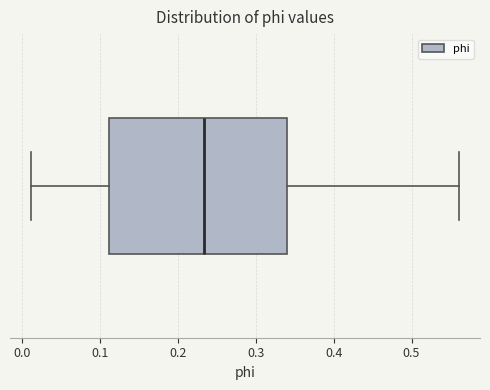

Read this box plot against the x-axis: the position of the median line, the range covered by the box, and the ends of both whiskers. The values are not printed on the chart, so give them approximately, as read against the axis.

median 0.23, box 0.11 to 0.34, whiskers 0.01 to 0.56